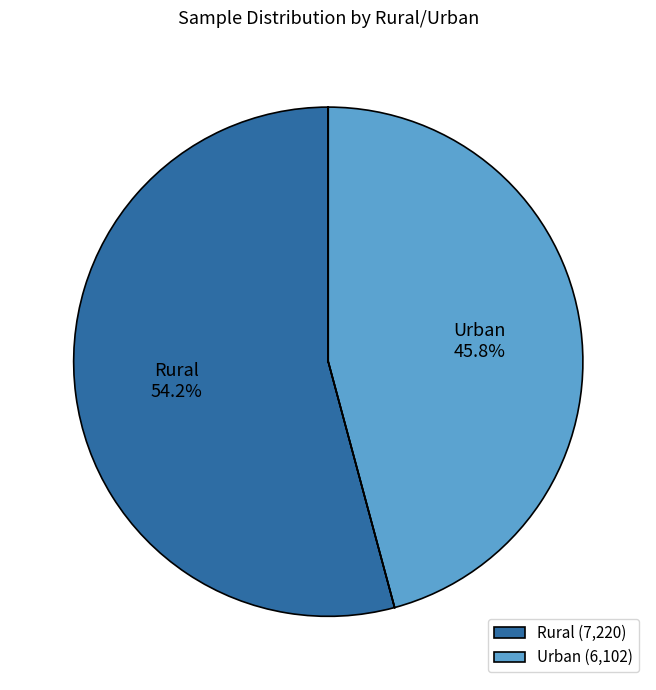

To the nearest percent, what is the average slice percentage?

50%